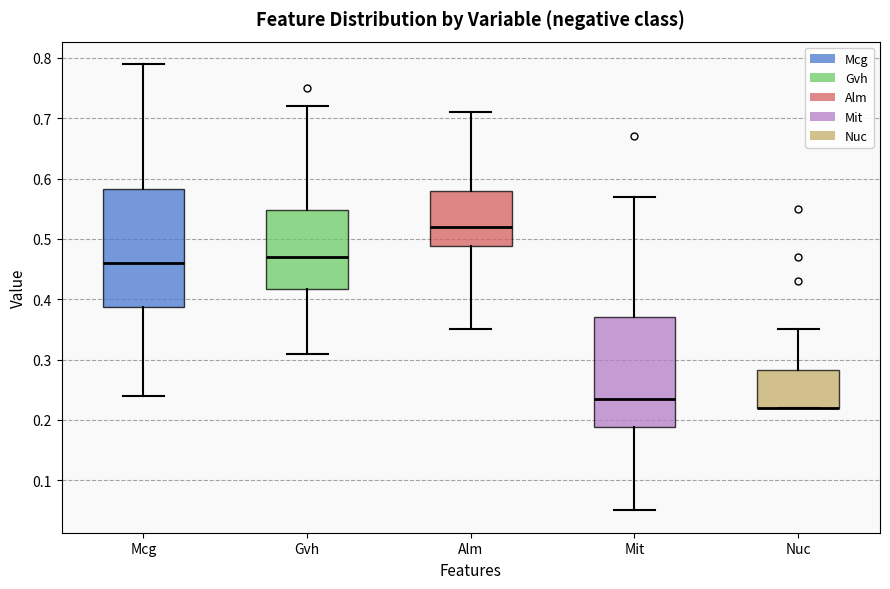

Comparing the boxes themselves (not the whiskers), which one is the tallest?

Mcg